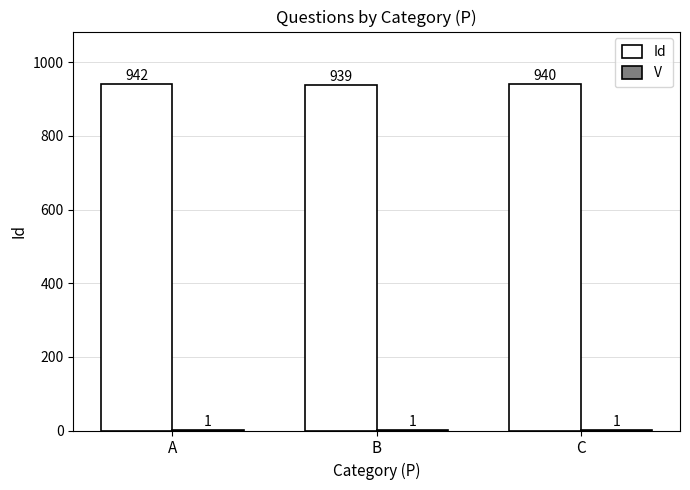

What is the total value across all series at B?

940.0